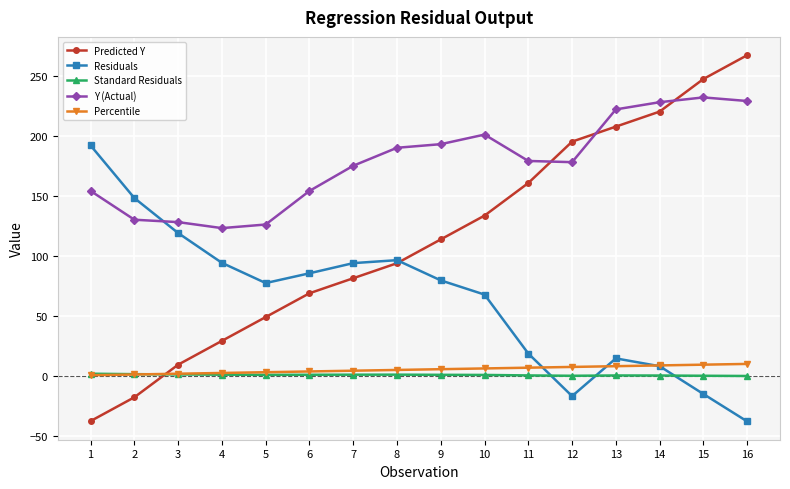

Which series ends up on top after the final intersection of Percentile and Residuals?

Percentile